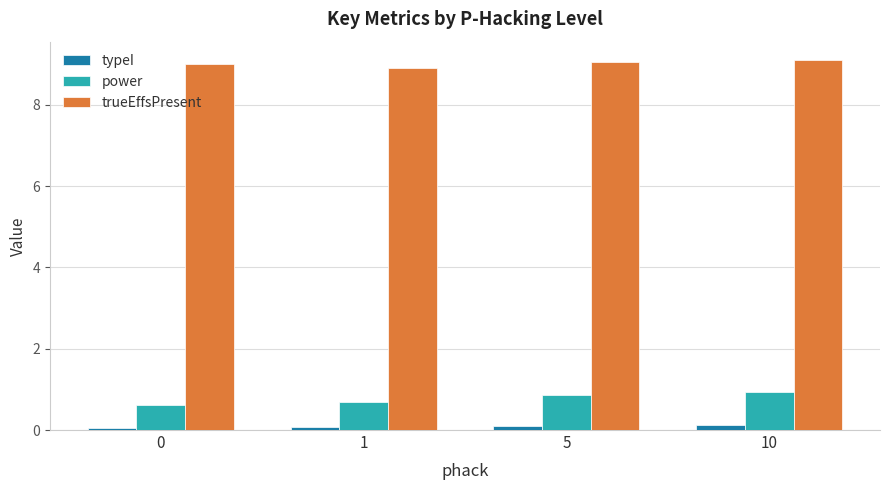

What is the approximate value of typeI at 0?

0.1